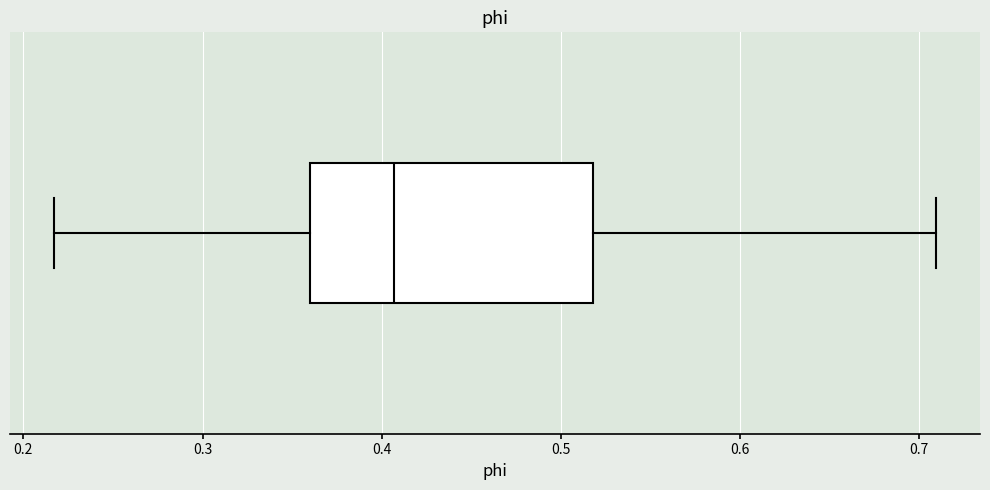

Transcribe this box plot: give where the median line is, the range the box spans, and where the two whiskers end, as read against the x-axis. The values are not printed on the chart, so give them approximately, as read against the axis.

median 0.41, box 0.36 to 0.52, whiskers 0.22 to 0.71